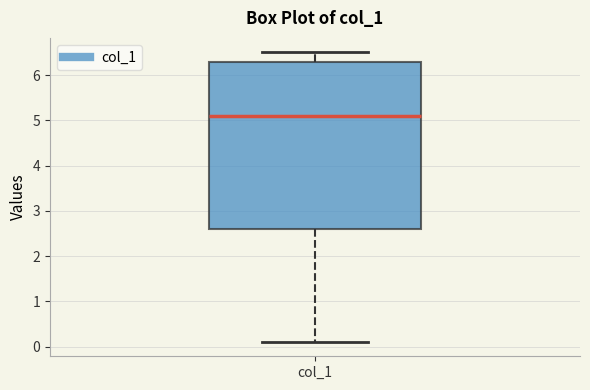

Transcribe this box plot: give where the median line is, the range the box spans, and where the two whiskers end, as read against the y-axis. The values are not printed on the chart, so give them approximately, as read against the axis.

median 5.1, box 2.6 to 6.3, whiskers 0.1 to 6.5